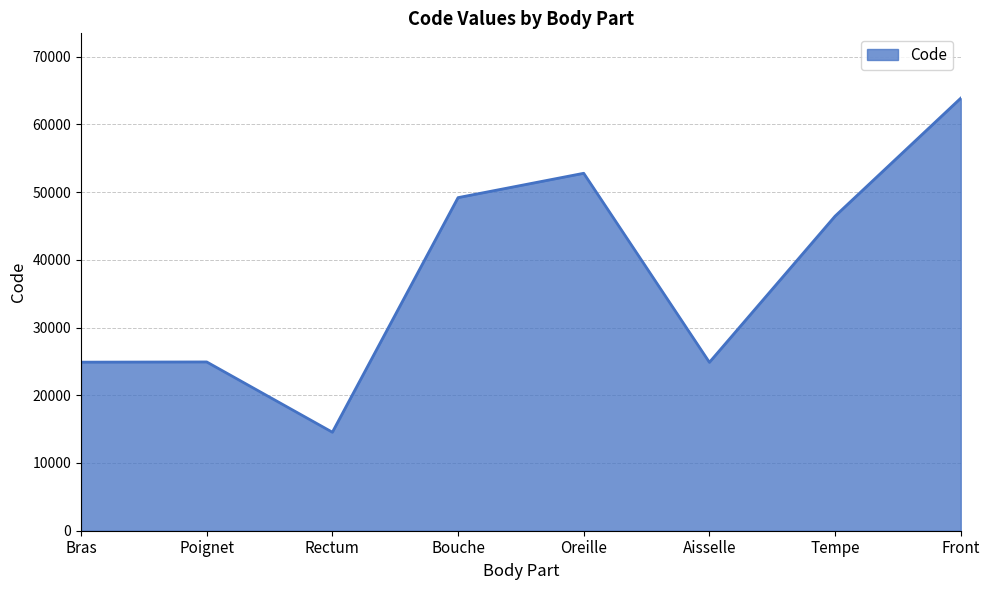

Is it true that the value at Aisselle is 24864?

True